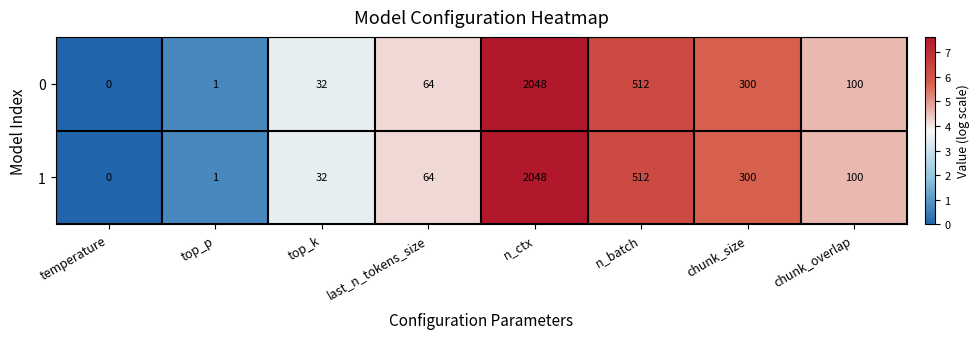

What is the difference between the maximum and minimum values in the 0 series?

2048